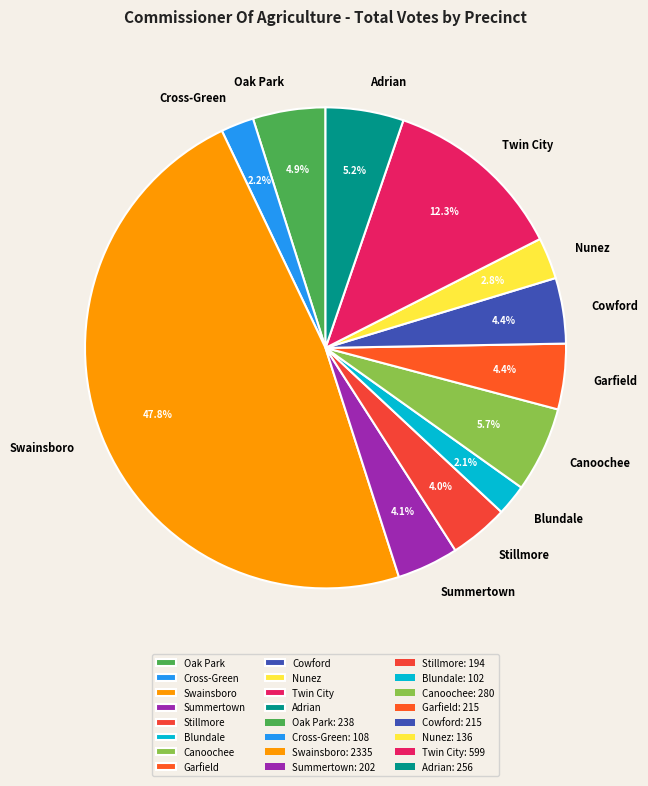

What is the total percentage of Twin City and Nunez?

15.1%